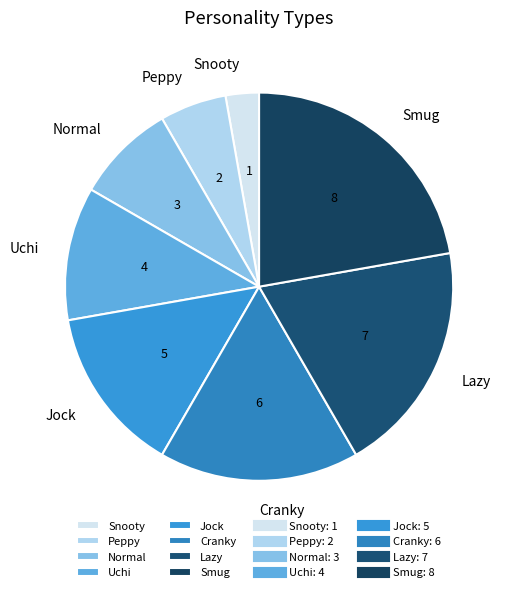

Which slice is the largest?

Smug